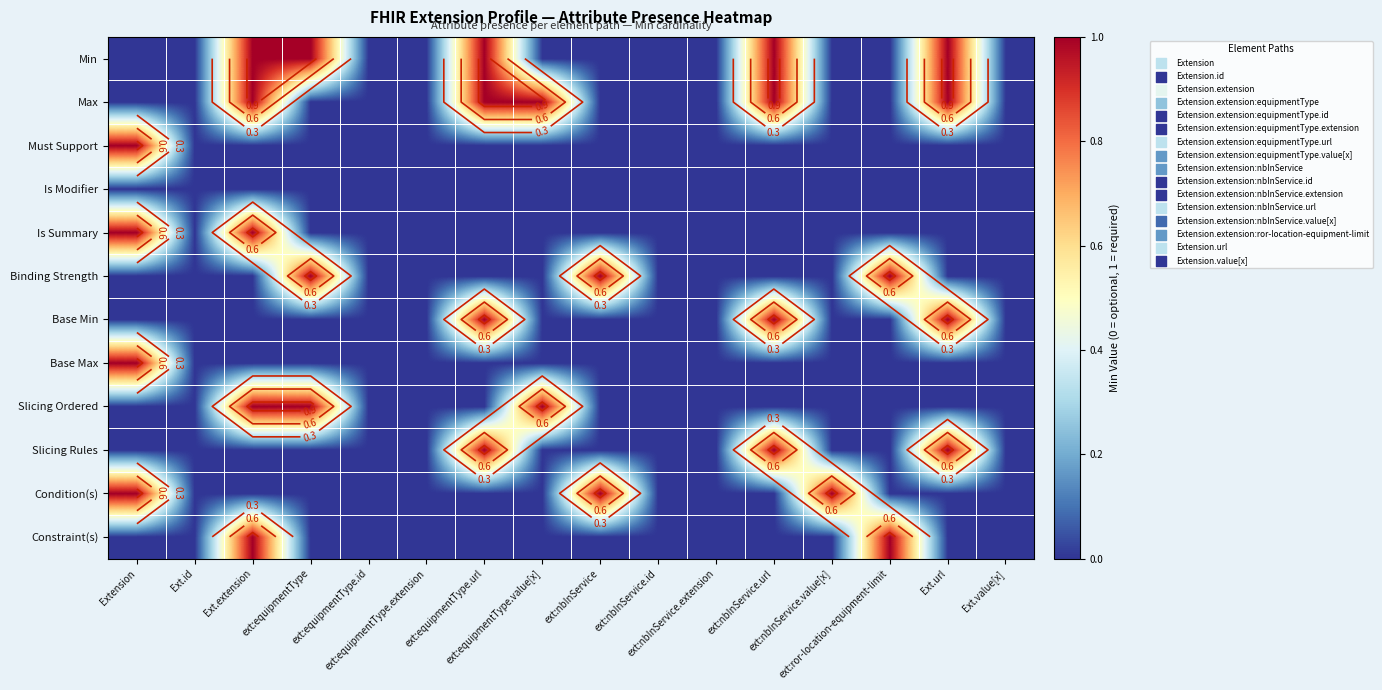

Which category has the lowest value across all series?

Extension